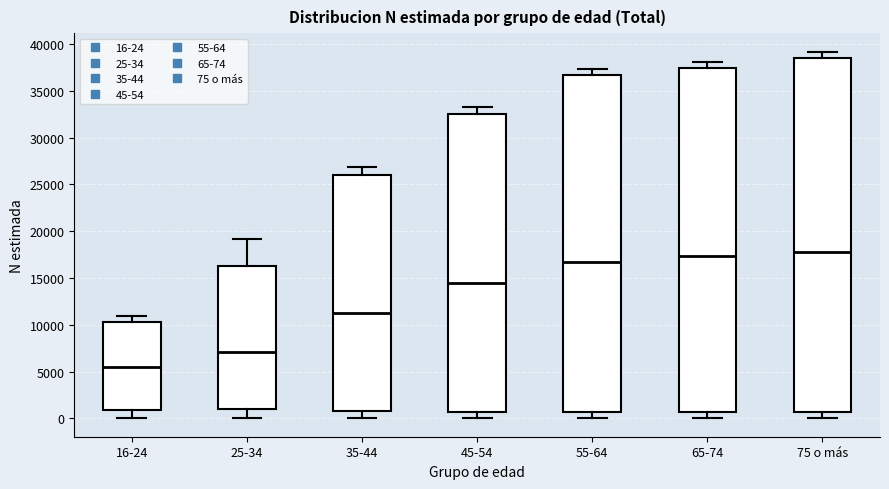

Which box has the lowest median line?

16-24